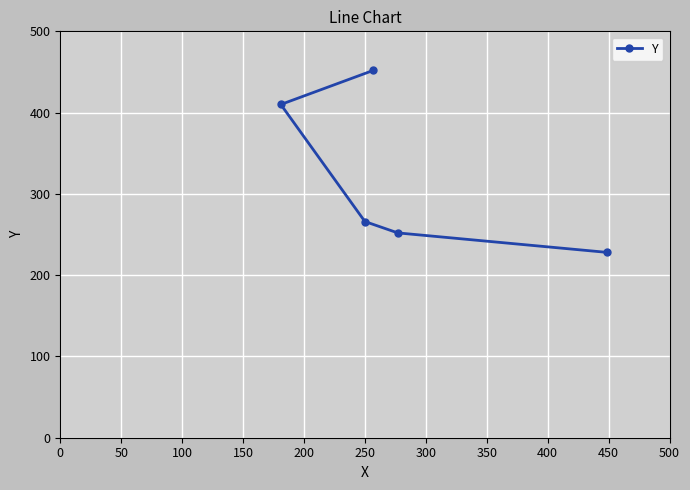

What is the average value?

322